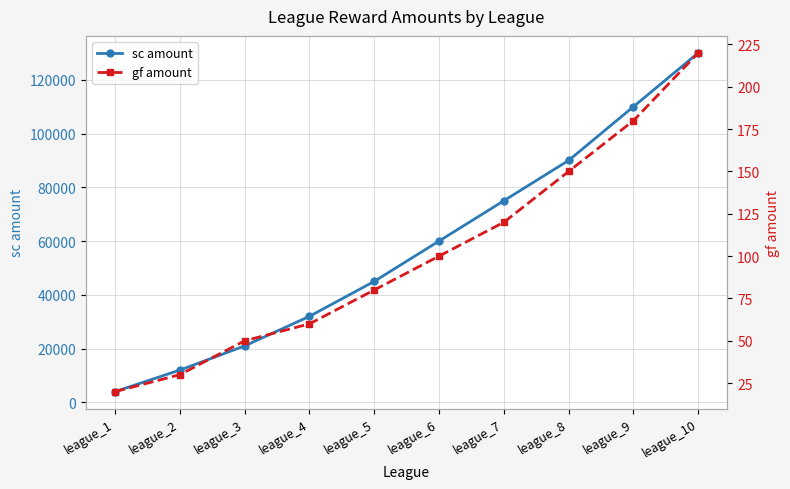

At how many categories does at least one series exceed 109497?

2